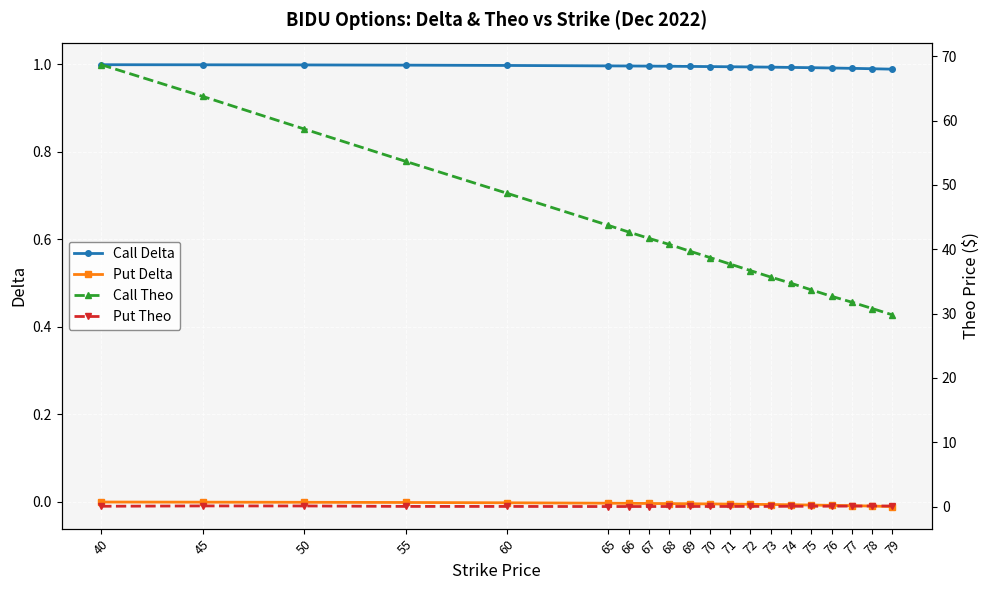

How many lines are shown in the chart?

4